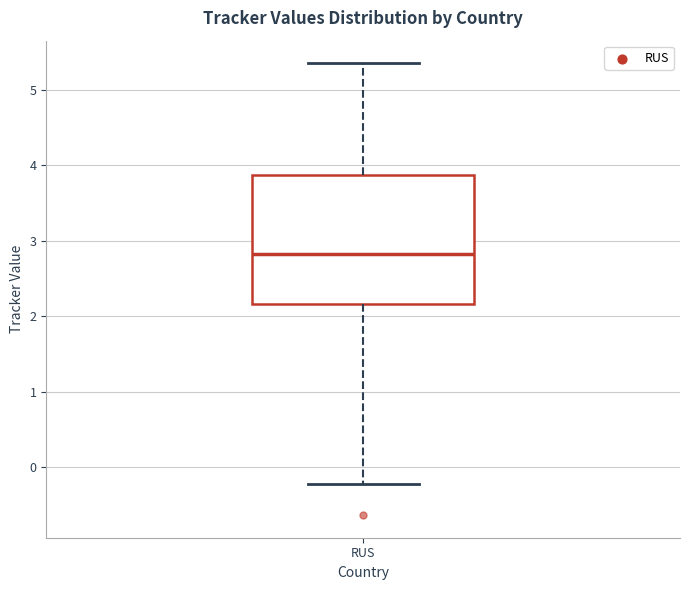

Transcribe this box plot: give where the median line is, the range the box spans, and where the two whiskers end, as read against the y-axis. The values are not printed on the chart, so give them approximately, as read against the axis.

median 2.8, box 2.2 to 3.9, whiskers -0.2 to 5.4